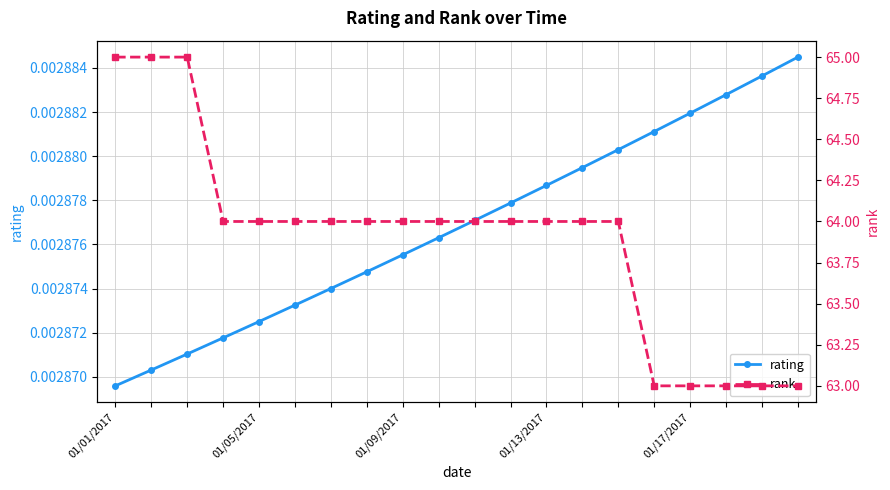

At which category does the chart reach its minimum across all series?

01/01/2017